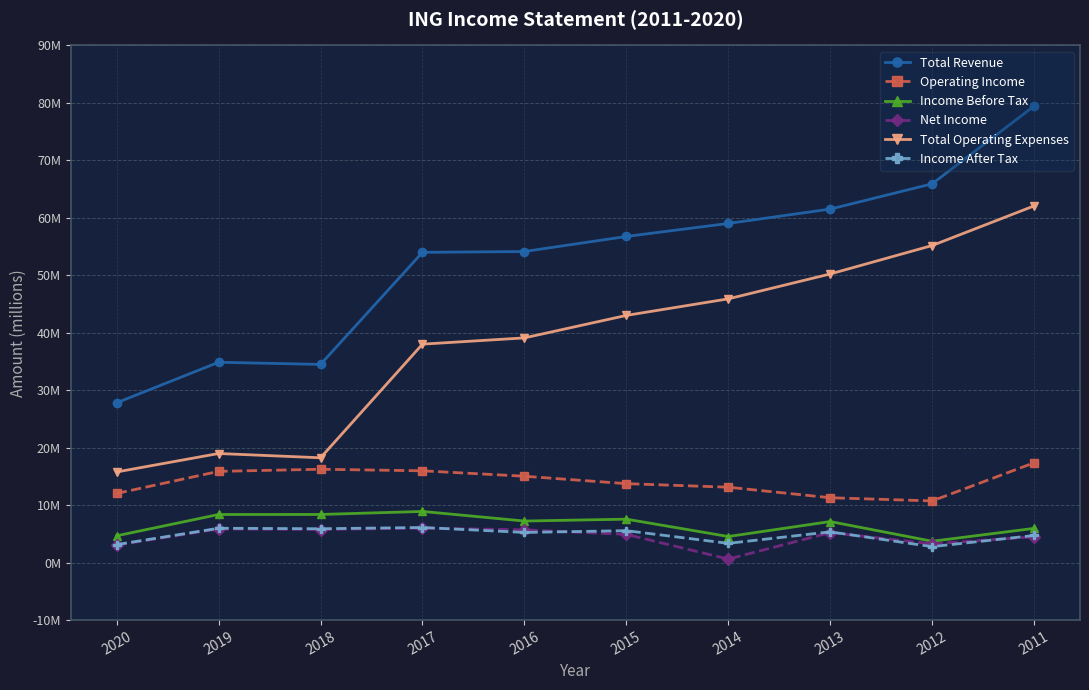

True or false: Net Income and Total Revenue cross at least once.

False